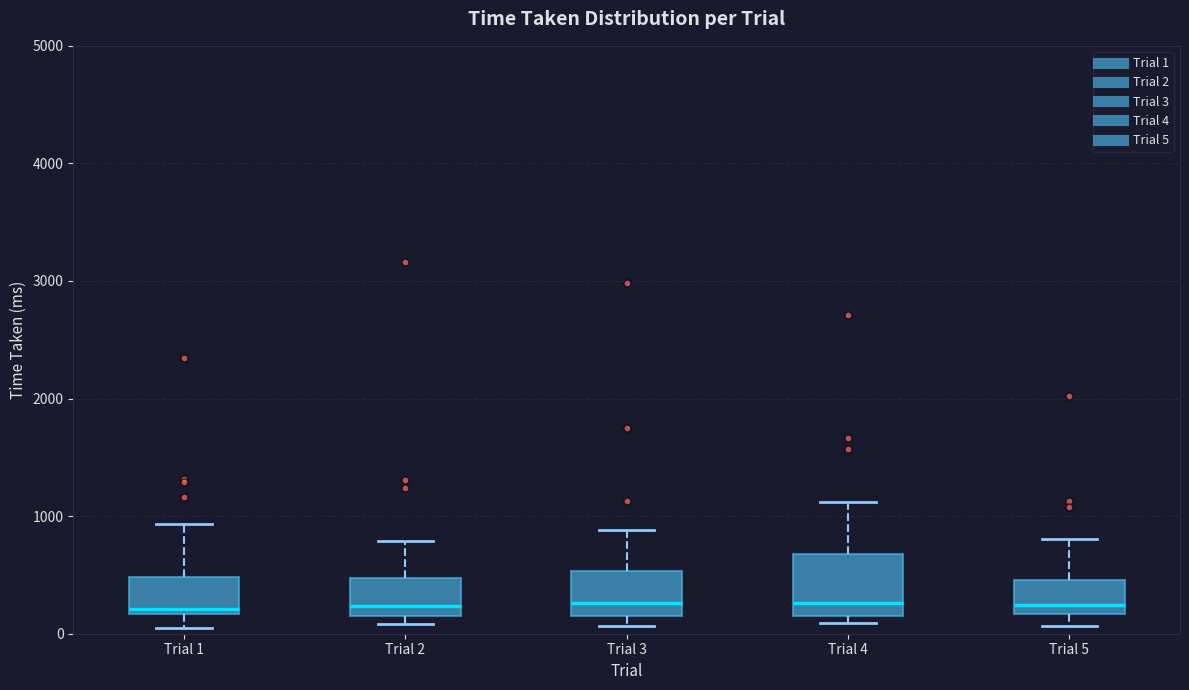

Reading left to right, transcribe this box plot: for each box, give where its median line is, the range the box spans, and where its two whiskers end, as read against the y-axis. The values are not printed on the chart, so give them approximately, as read against the axis.

Trial 1: median 200 (just above the box's lower edge), box 200 to 500, whiskers 100 to 900
Trial 2: median 200, box 100 to 500, whiskers 100 (just below the box's lower edge) to 800
Trial 3: median 300, box 200 to 500, whiskers 100 to 900
Trial 4: median 300, box 200 to 700, whiskers 100 to 1100
Trial 5: median 200 (just above the box's lower edge), box 200 to 500, whiskers 100 to 800